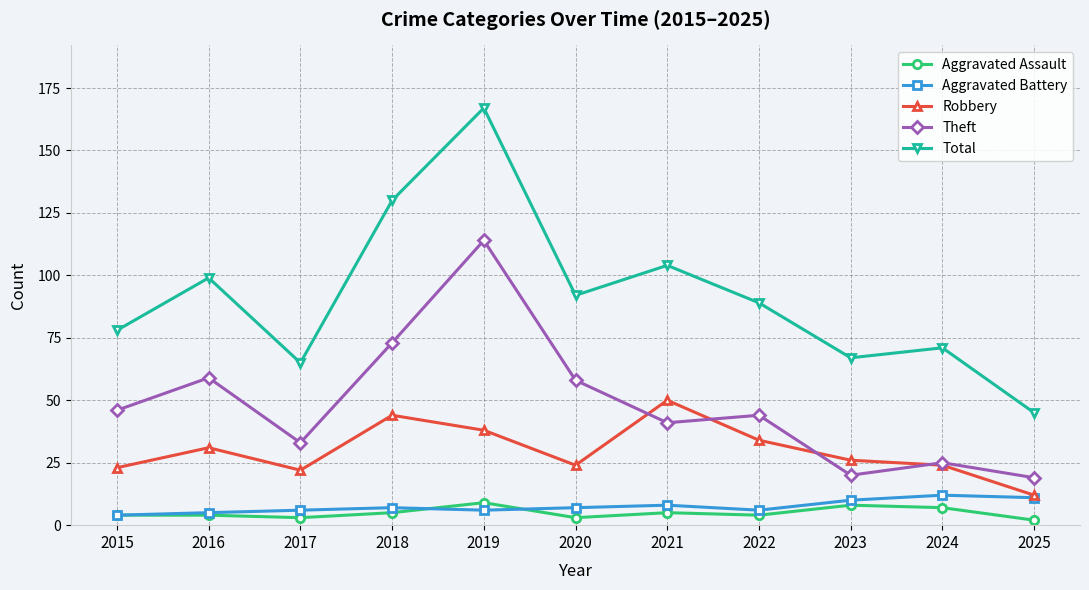

At how many categories does at least one series exceed 25?

11